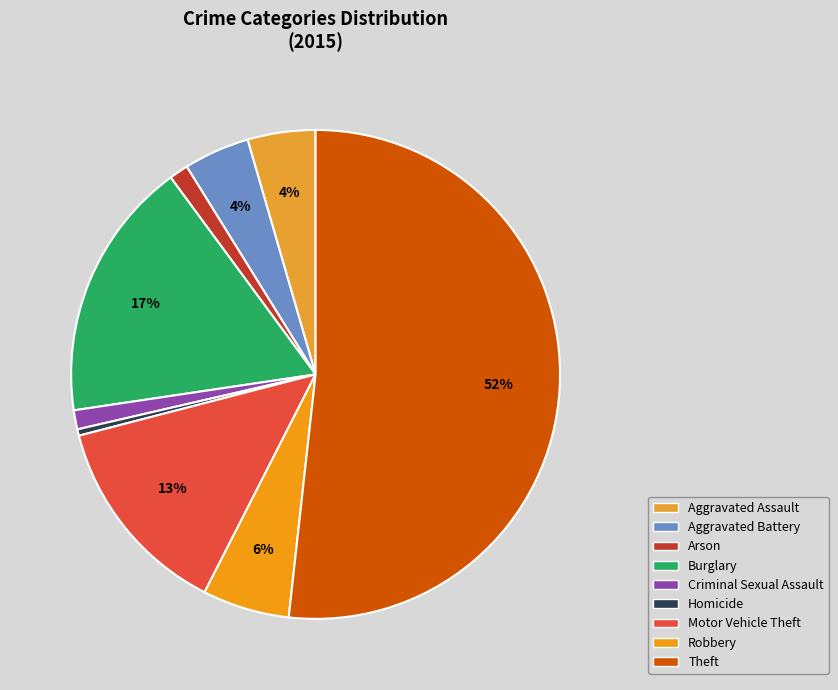

Which has a higher value, Aggravated Assault or Arson?

Aggravated Assault